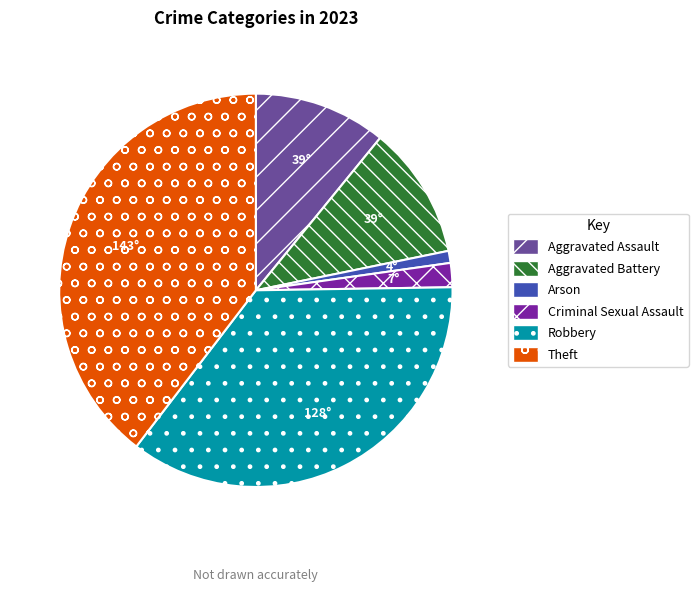

Is there any slice that represents more than half of the pie?

No